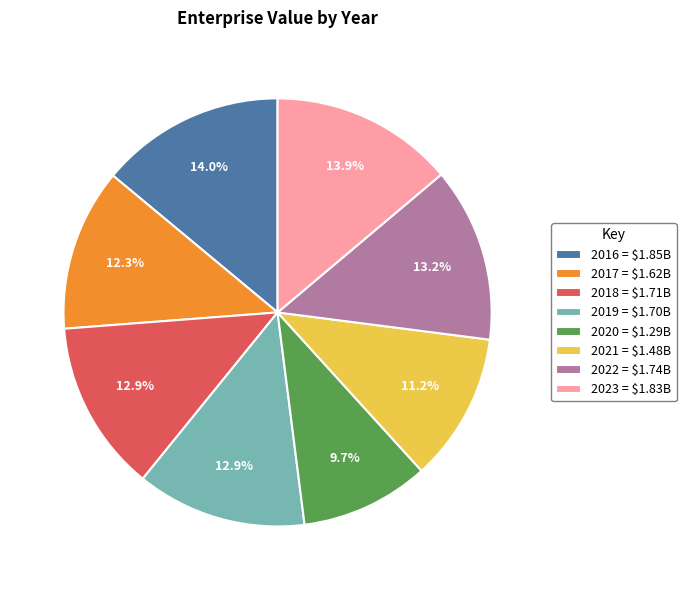

Do 2022 and 2017 together represent more than half of the pie?

No